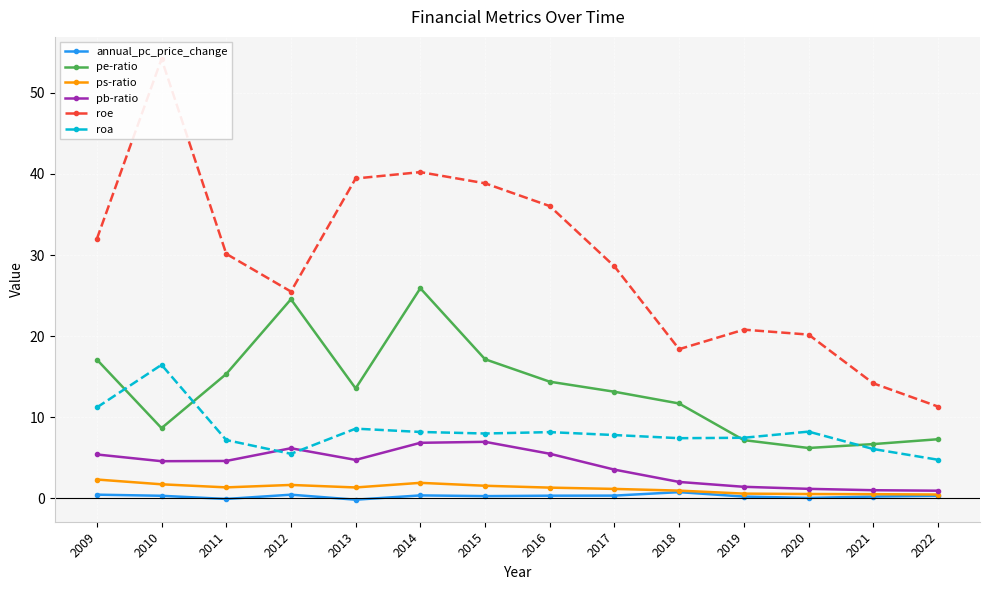

The annual_pc_price_change series shows -0.2 at 2013. True or false?

True